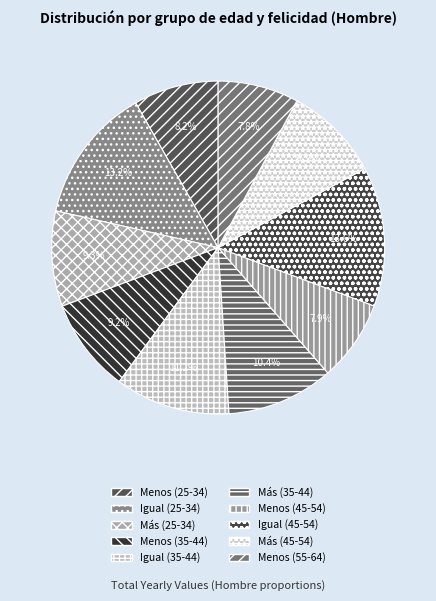

What percentage is the Más (45-54) slice, to the nearest percent?

9%